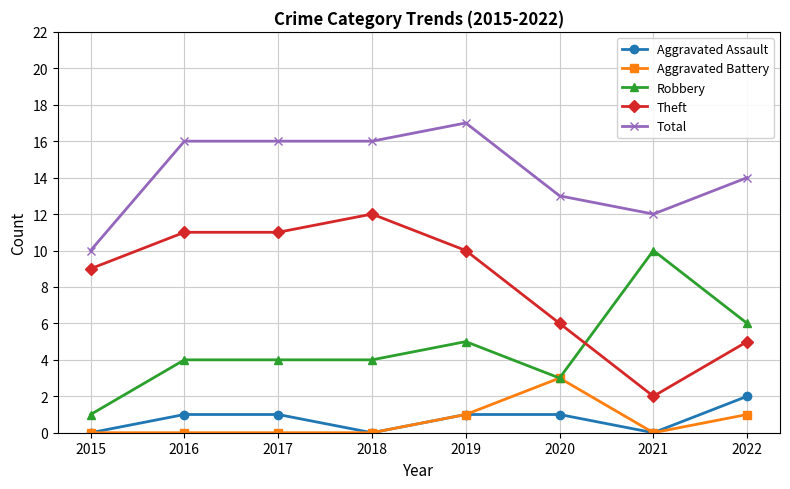

Rank the series by their maximum value, from highest to lowest.

Total, Theft, Robbery, Aggravated Battery, Aggravated Assault